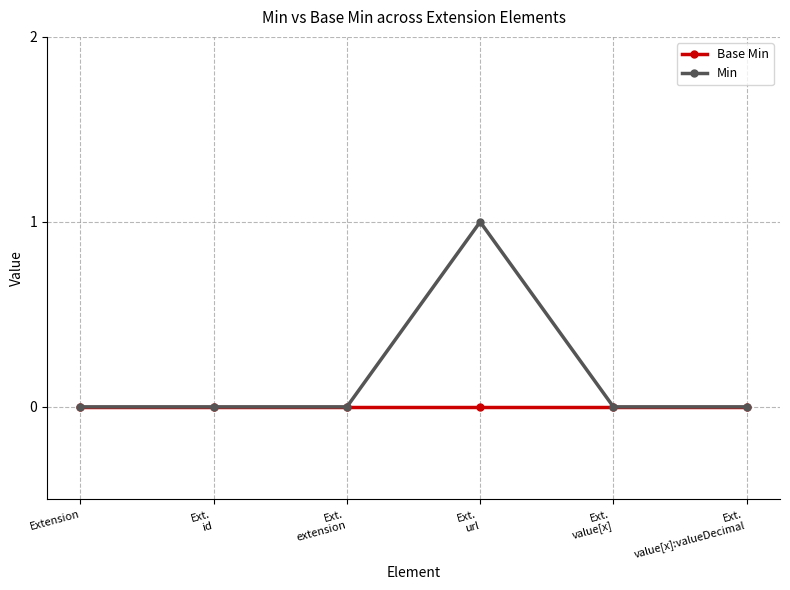

Does the chart display data point markers on the line(s)?

Yes